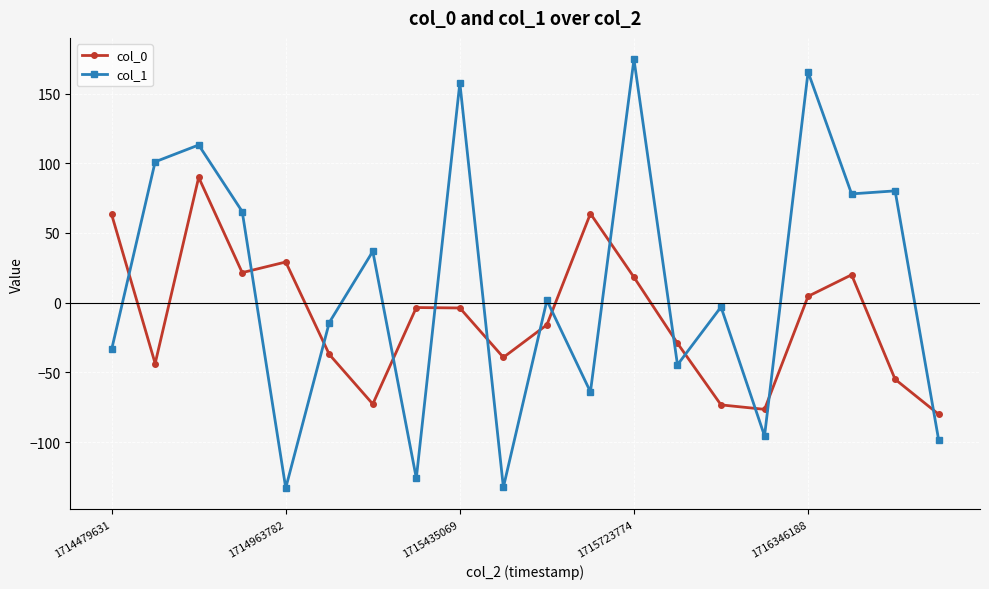

Count the number of data series in this chart.

2